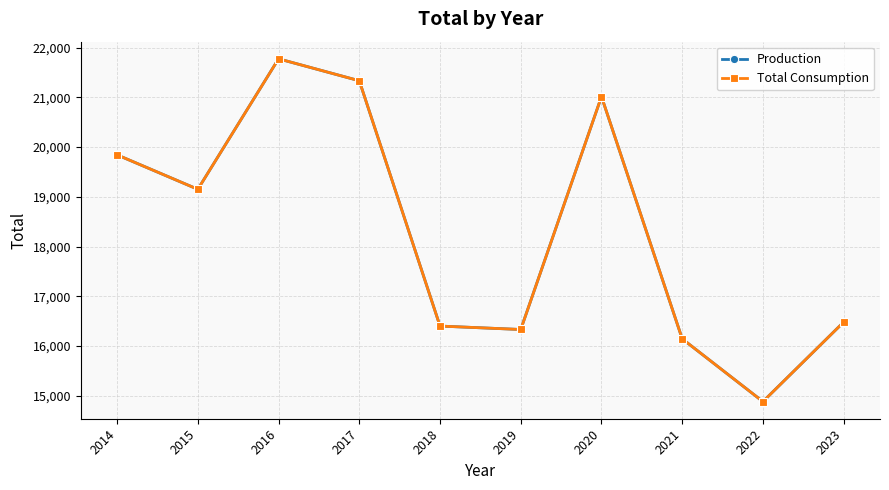

The Total Consumption series shows 23827.7 at 2021. True or false?

False